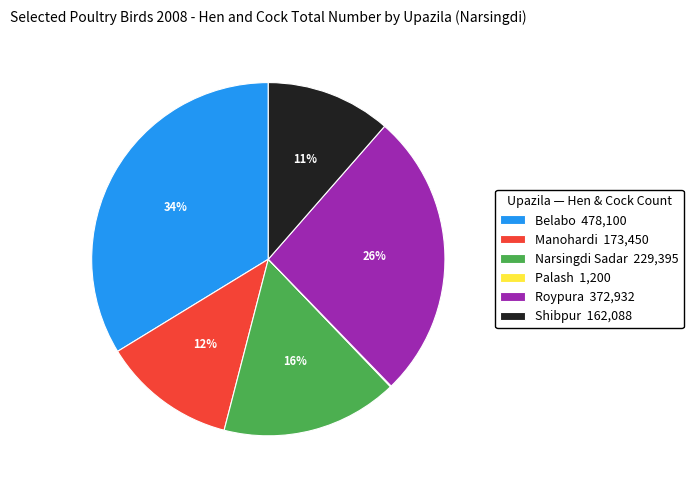

To the nearest percent, what is the average slice percentage?

17%